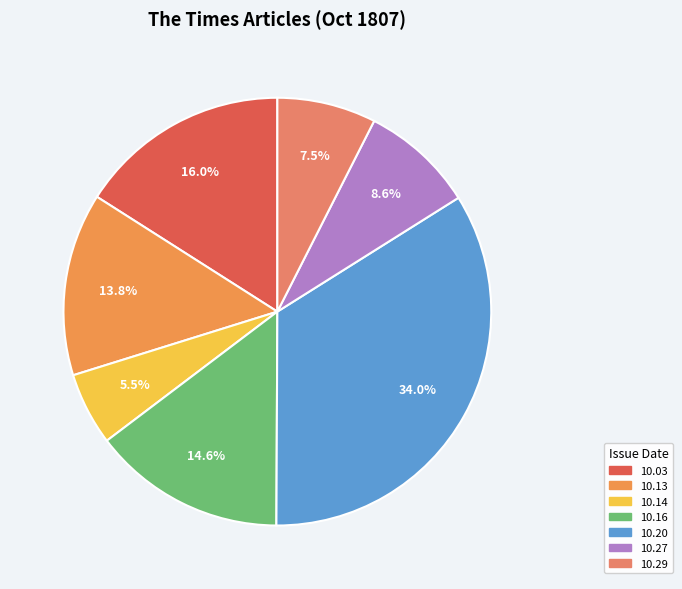

How many segments does this pie chart have?

7